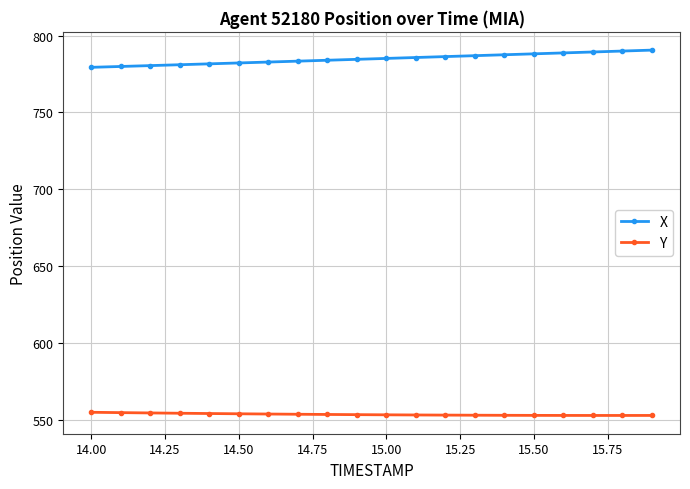

Which series has the largest total across all categories?

X